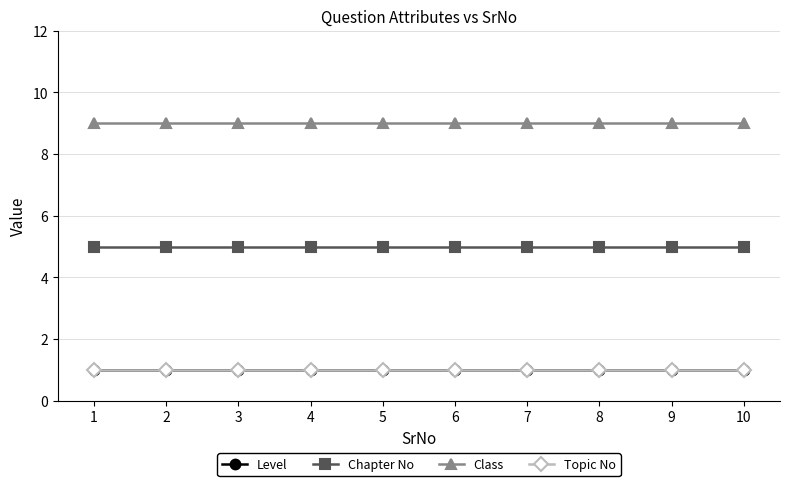

What is the sum of the Class values at 2 and 8?

18